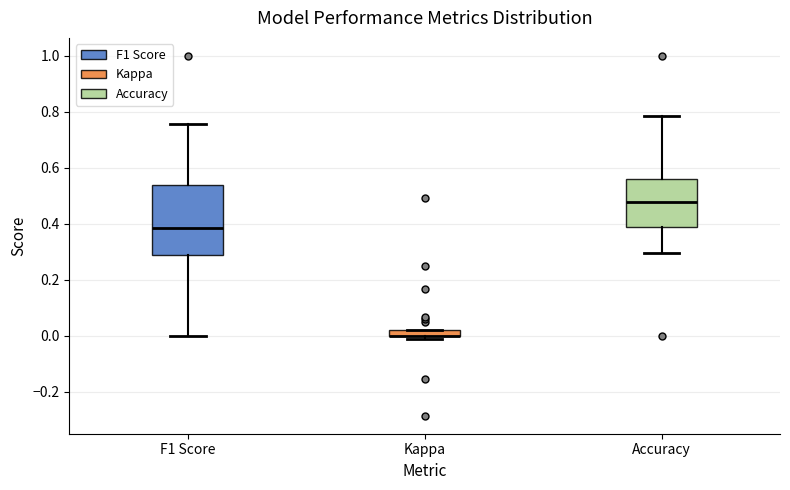

Comparing the boxes themselves (not the whiskers), which one is the tallest?

F1 Score